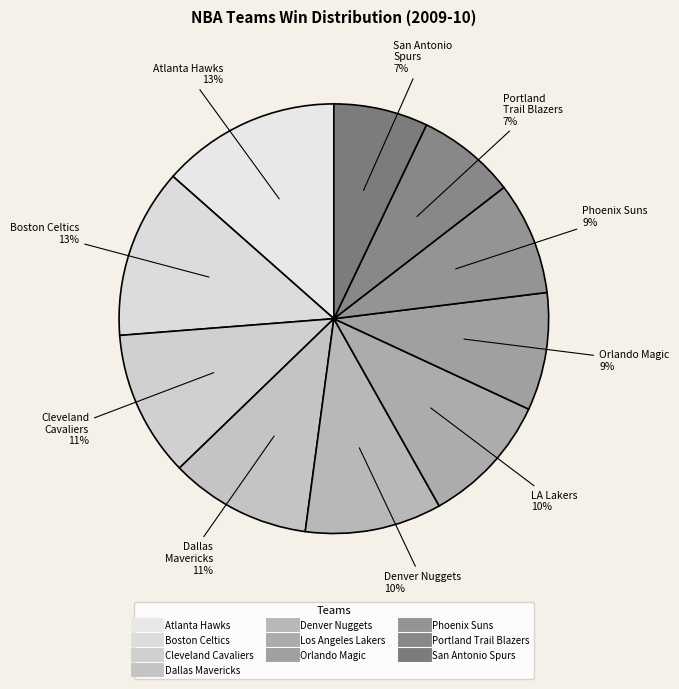

The Dallas Mavericks slice represents 11% of the pie. True or false?

True